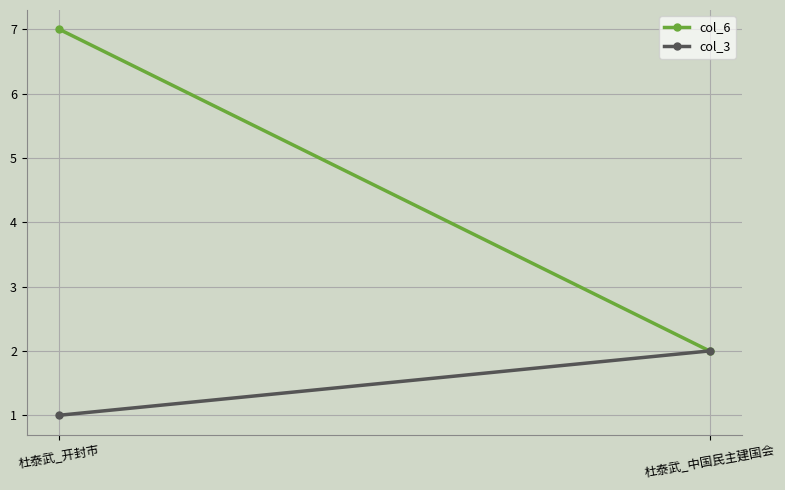

What is the value of the col_6 point at the 1st from the left?

7